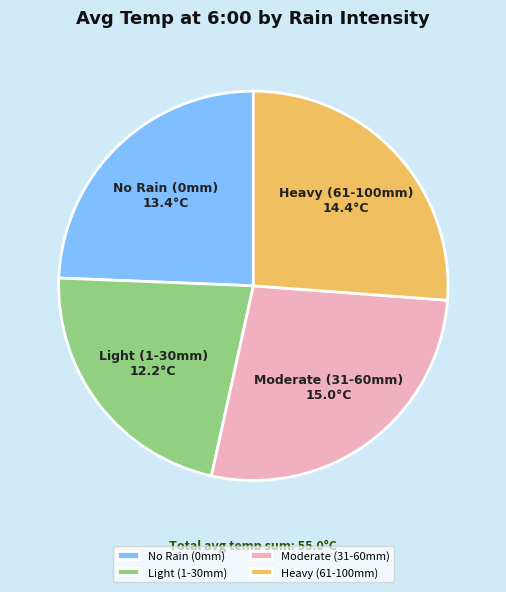

Which has a higher value, Heavy (61-100mm) or Moderate (31-60mm)?

Moderate (31-60mm)